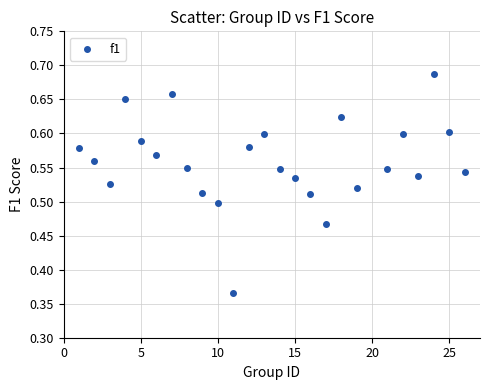

What is the range of X values (max minus min)?

25.0